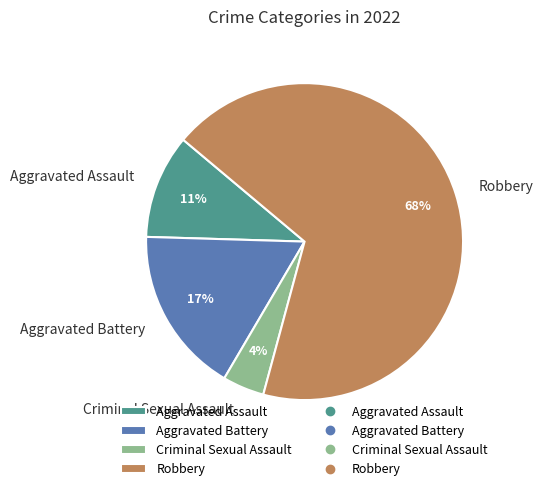

What is the largest slice in the pie chart?

Robbery